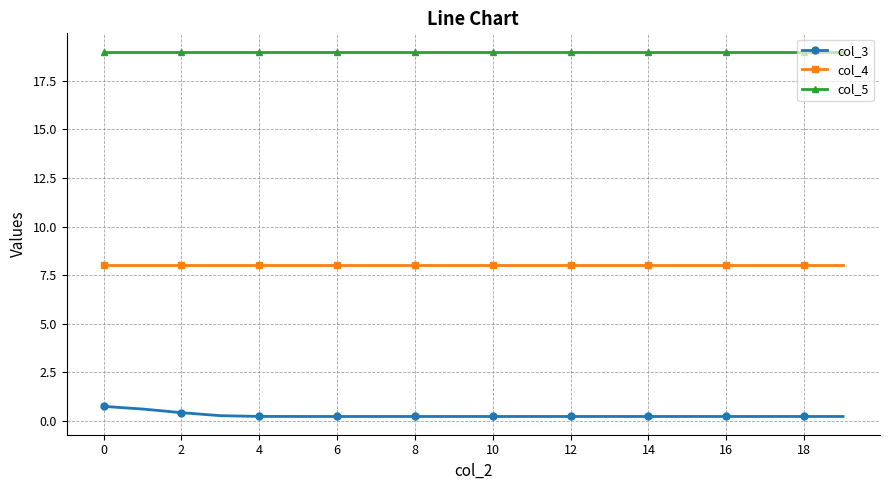

What is the value of the col_4 point at the 20th from the left?

8.0